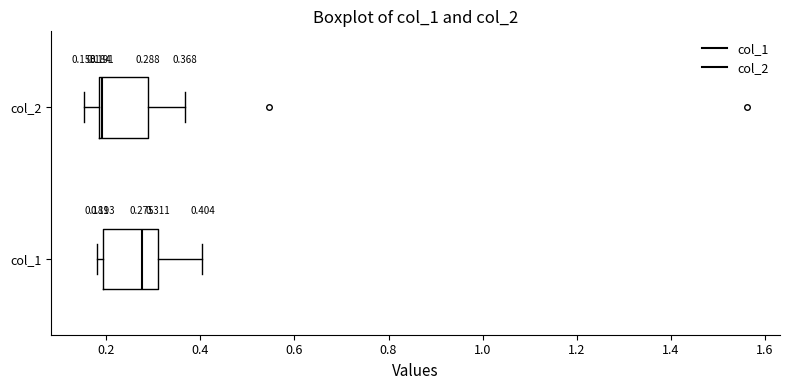

Which box's median line is the furthest to the left?

col_2